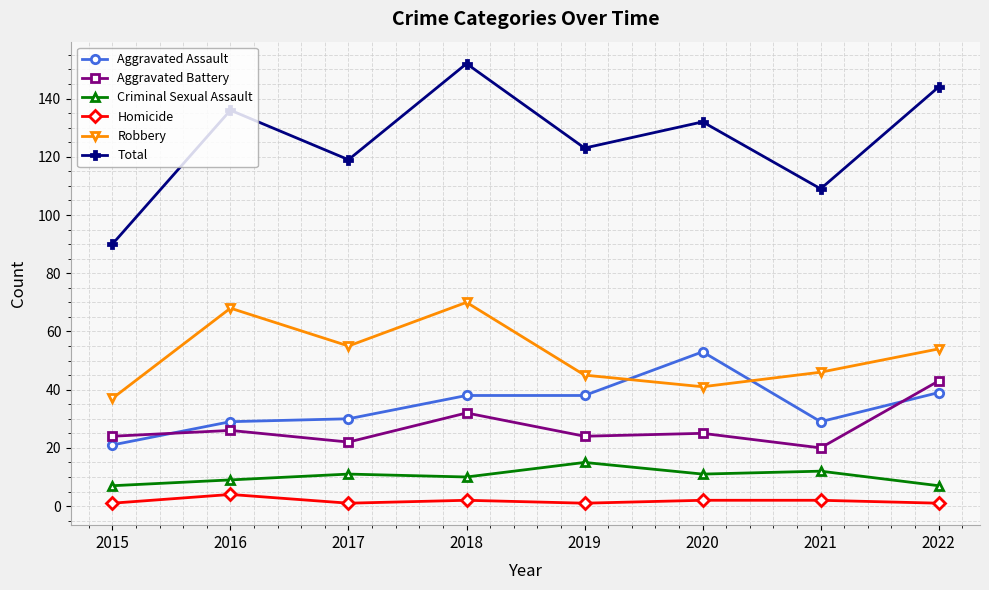

Reading right to left, transcribe all the data shown in this chart.

Aggravated Assault: 39	29	53	38	38	30	29	21
Aggravated Battery: 43	20	25	24	32	22	26	24
Criminal Sexual Assault: 7	12	11	15	10	11	9	7
Homicide: 1	2	2	1	2	1	4	1
Robbery: 54	46	41	45	70	55	68	37
Total: 144	109	132	123	152	119	136	90